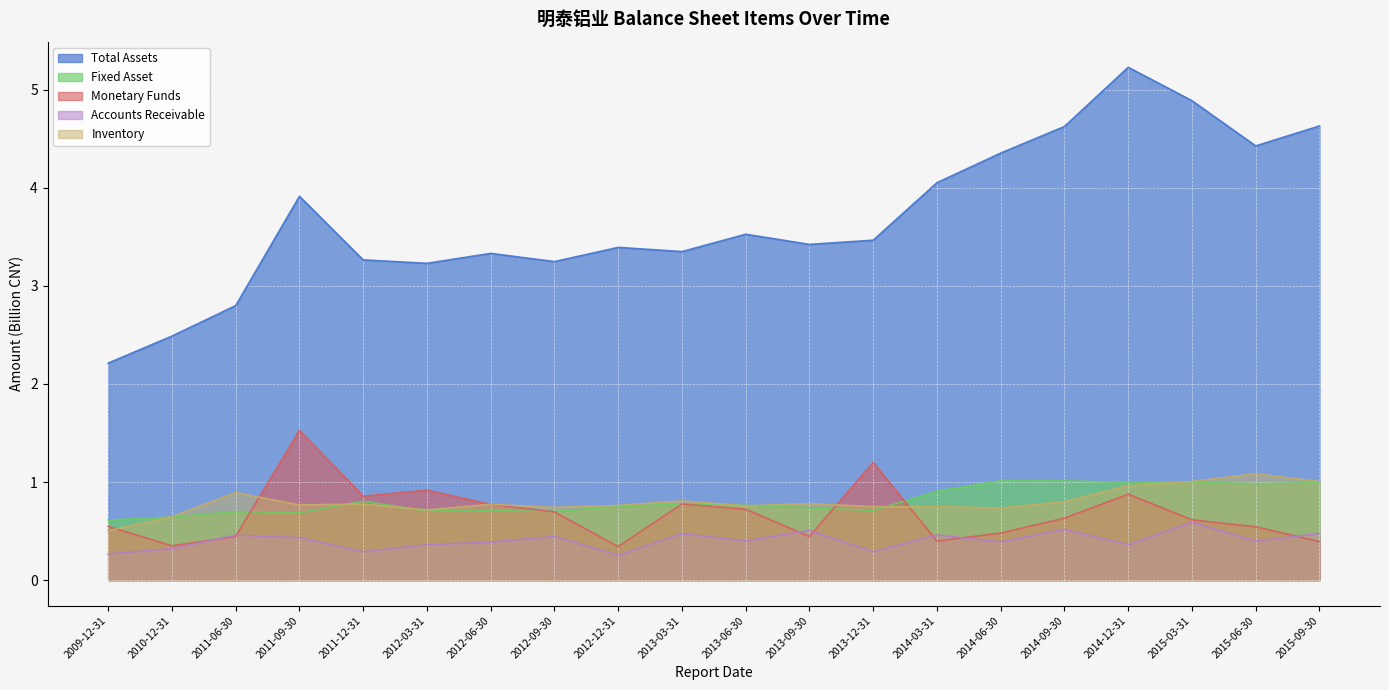

Between 2010-12-31 and 2014-09-30, which series saw the biggest shift?

Total Assets